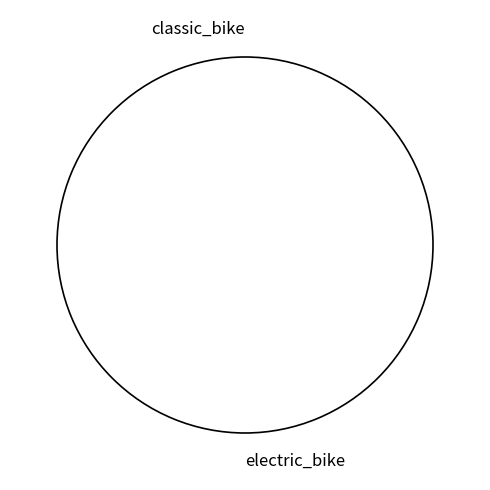

What is the largest slice in the pie chart?

electric_bike